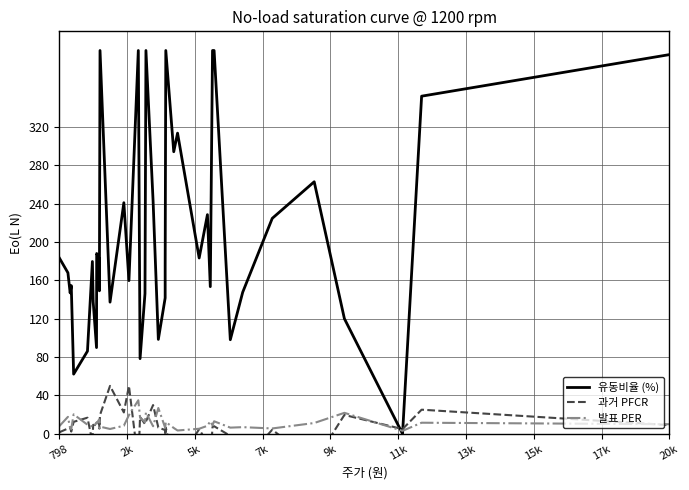

After their last crossing, which series has the higher values: 과거 PFCR or 유동비율 (%)?

유동비율 (%)